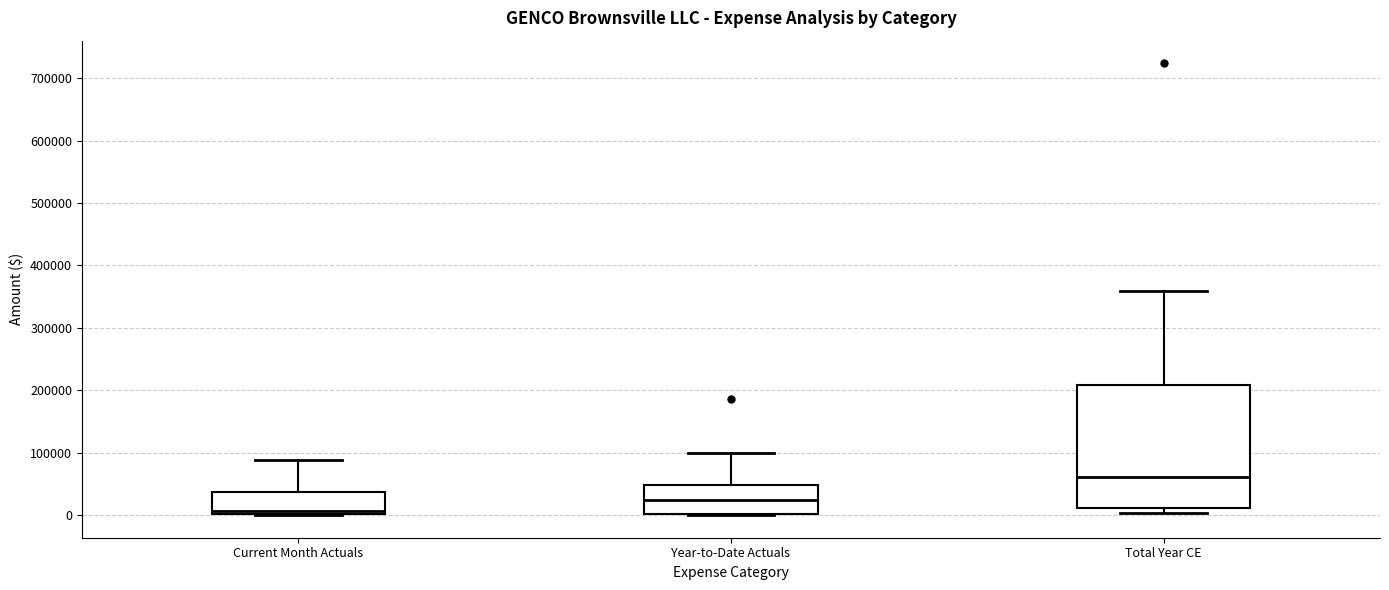

Reading left to right, transcribe this box plot: for each box, give where its median line is, the range the box spans, and where its two whiskers end, as read against the y-axis. The values are not printed on the chart, so give them approximately, as read against the axis.

Current Month Actuals: median 10000, box 0 to 40000, whiskers 0 to 90000
Year-to-Date Actuals: median 20000, box 0 to 50000, whiskers 0 to 100000
Total Year CE: median 60000, box 10000 to 210000, whiskers 0 to 360000